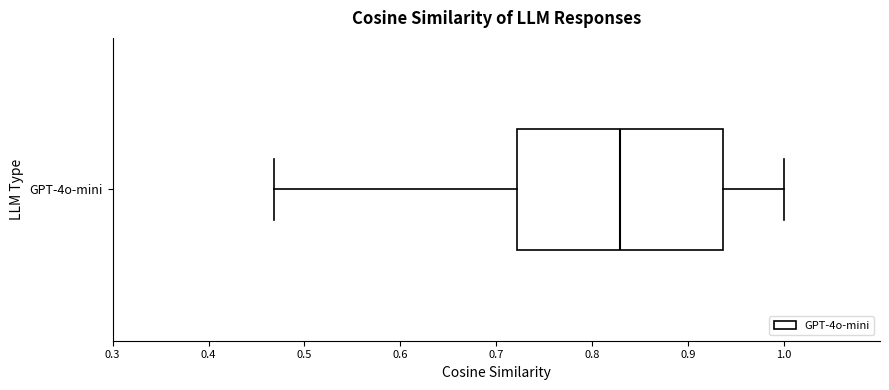

Transcribe this box plot: give where the median line is, the range the box spans, and where the two whiskers end, as read against the x-axis. The values are not printed on the chart, so give them approximately, as read against the axis.

median 0.83, box 0.72 to 0.94, whiskers 0.47 to 1.00